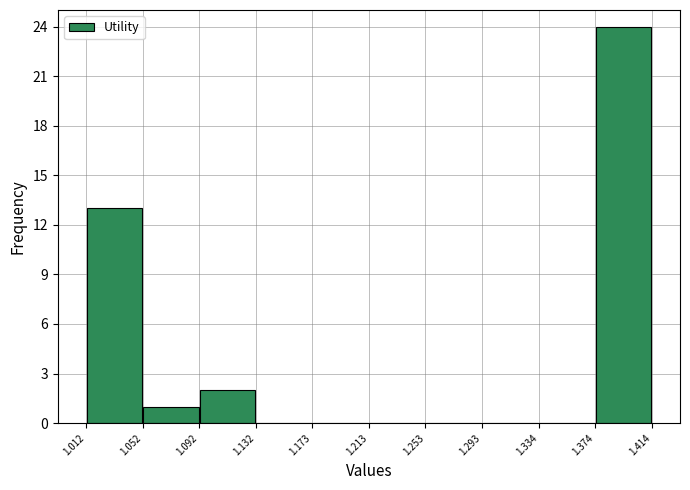

Which range on the x-axis has the tallest bar?

1.374 to 1.414